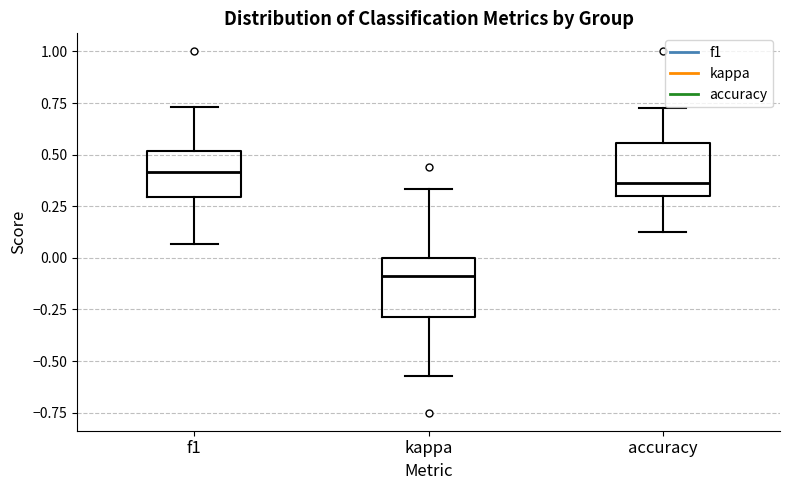

Where is the lower edge of the box for accuracy on the y-axis? The values are not printed on the chart, so give them approximately, as read against the axis.

0.30